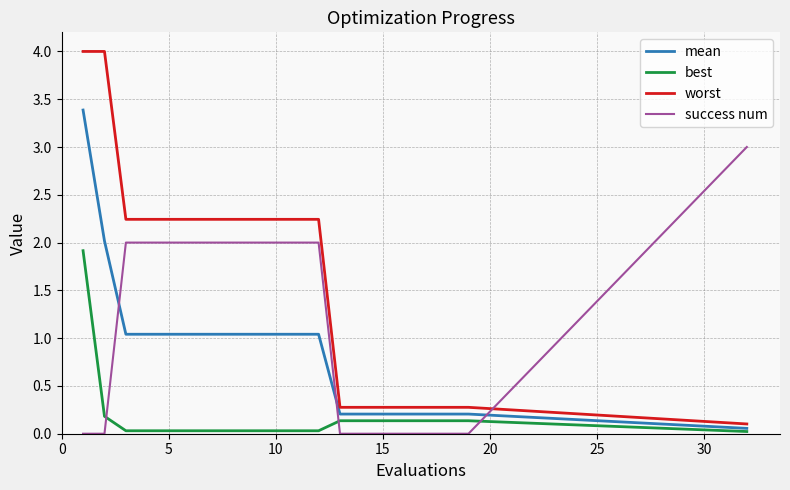

How many times do success num and best cross each other?

3